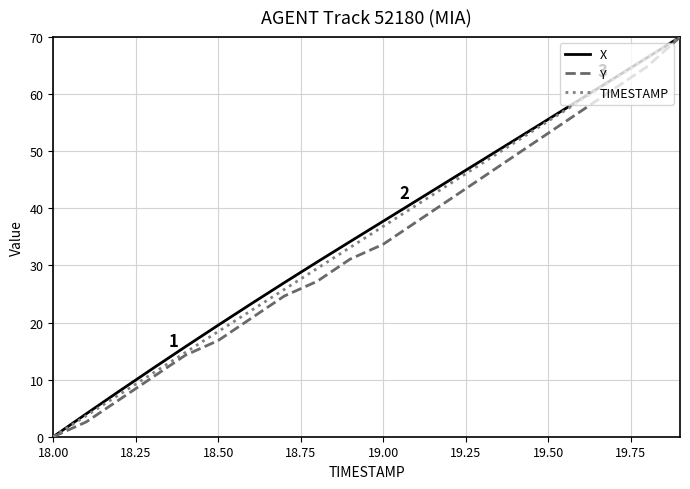

Does the chart have visible grid lines?

Yes